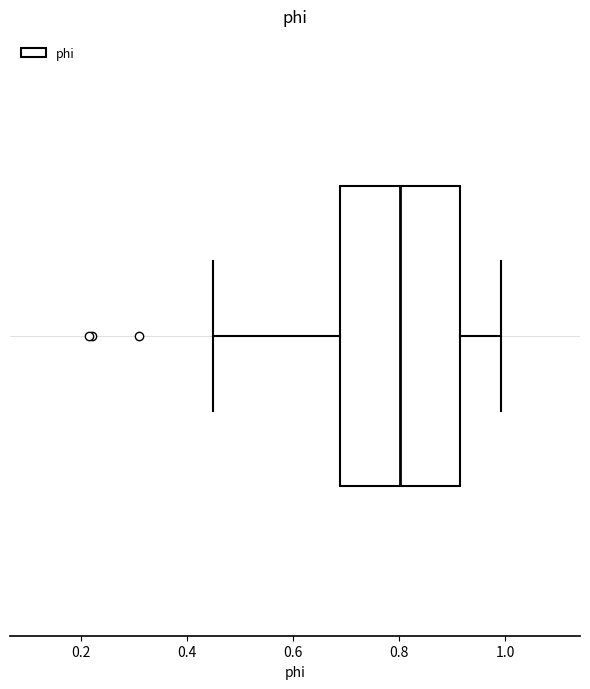

Read this box plot against the x-axis: the position of the median line, the range covered by the box, and the ends of both whiskers. The values are not printed on the chart, so give them approximately, as read against the axis.

median 0.80, box 0.68 to 0.92, whiskers 0.44 to 1.00